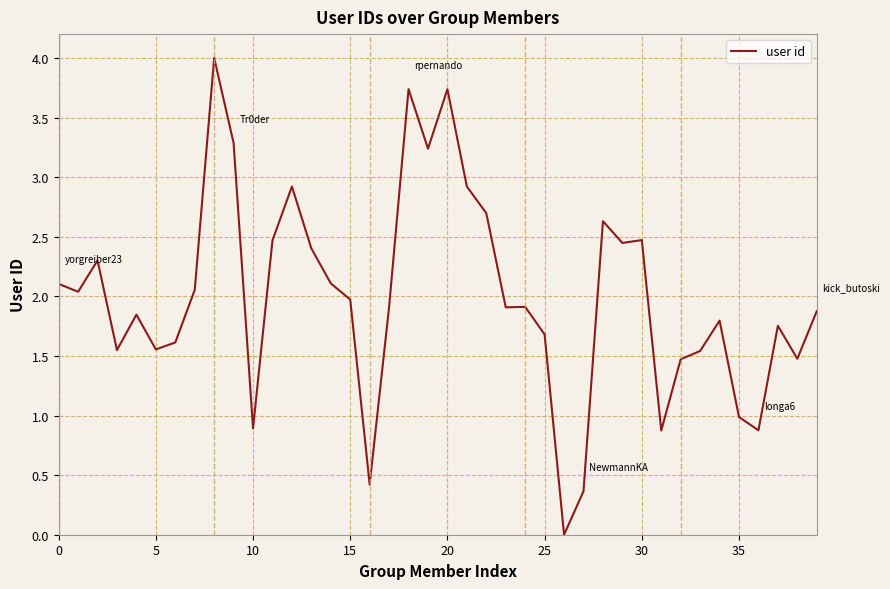

What is the greatest value displayed?

4.0